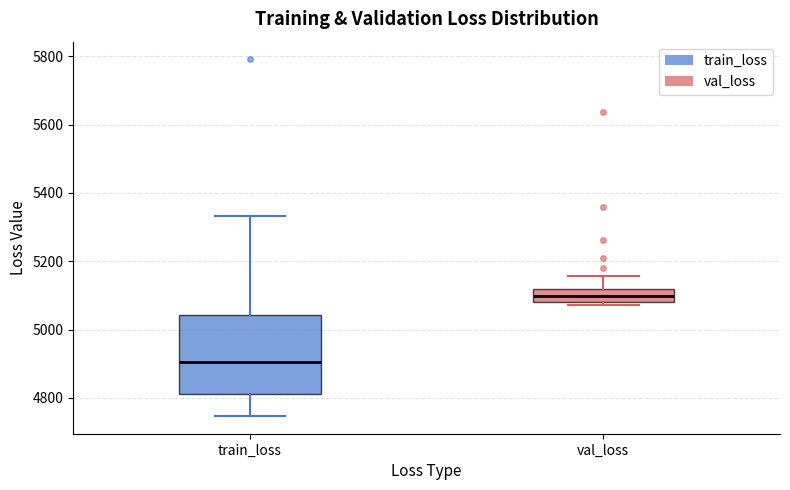

Where is the upper edge of the box for val_loss on the y-axis? The values are not printed on the chart, so give them approximately, as read against the axis.

5120